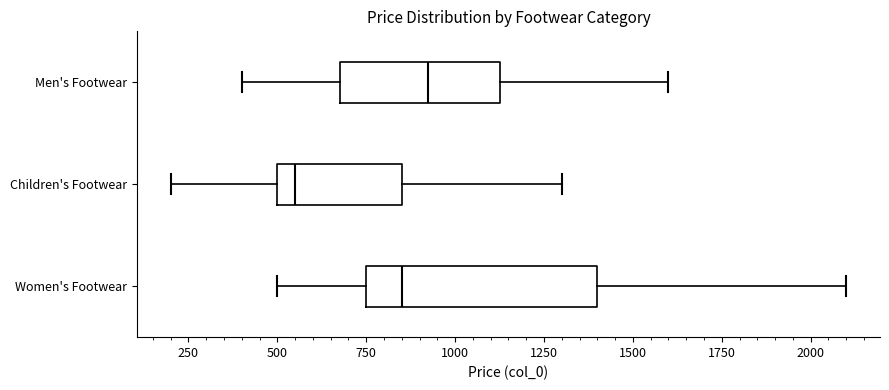

Comparing the boxes themselves (not the whiskers), which one is the widest?

Women's Footwear